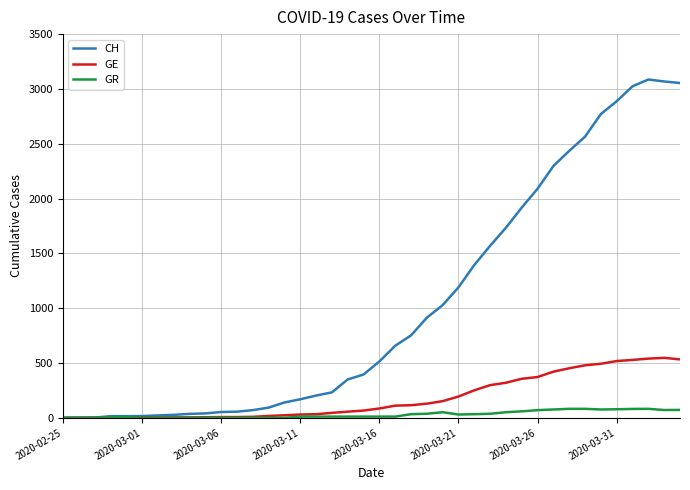

What is the highest value of the CH series?

3086